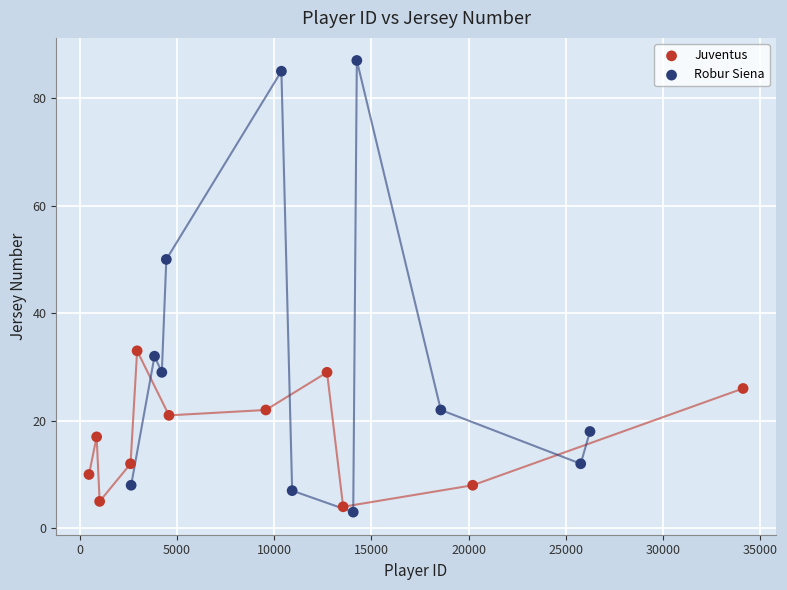

Which series contains the highest Y value?

Robur Siena